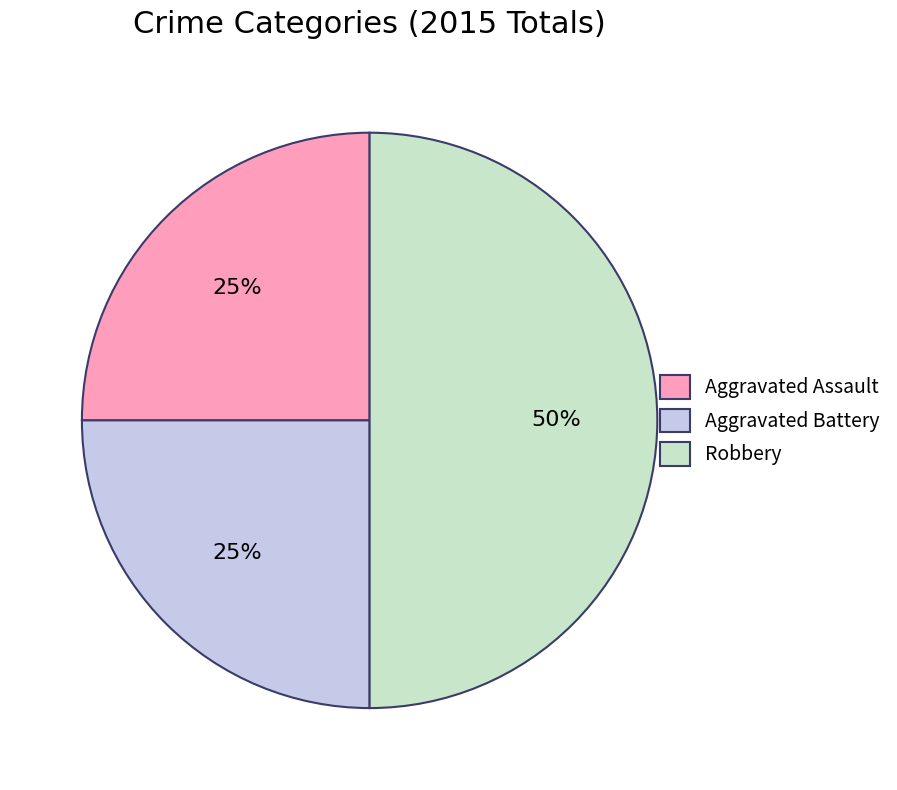

To the nearest percent, what portion does Robbery represent?

50%